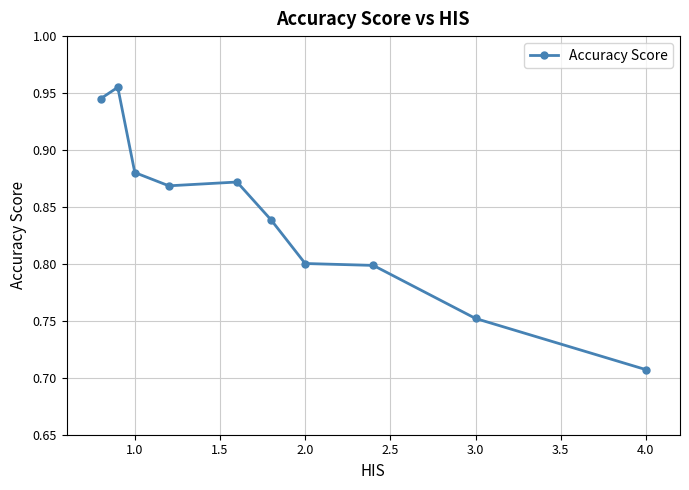

How many values are between 0 and 1?

10